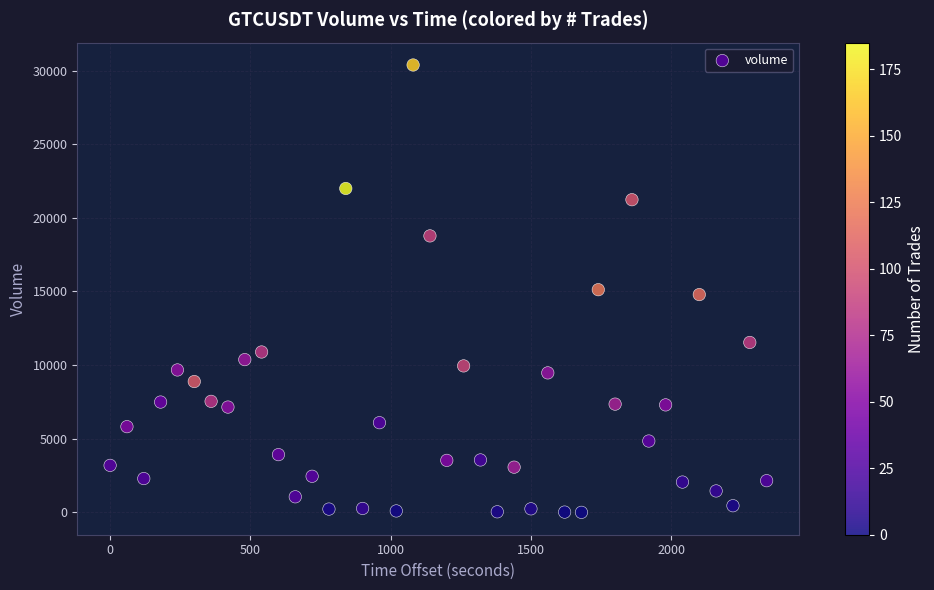

What is the range of X values (max minus min)?

2340.0